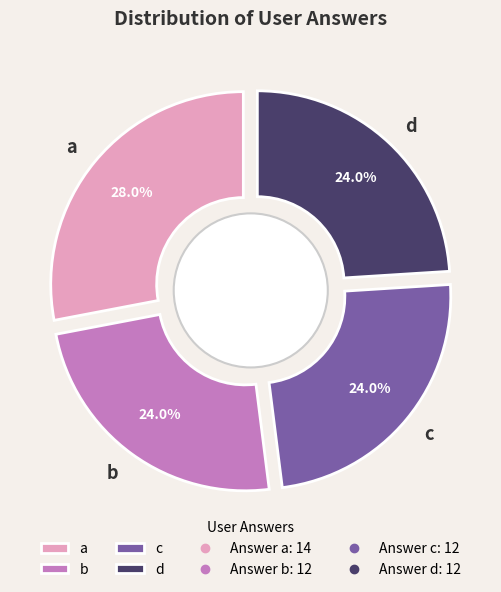

To the nearest percent, what portion does a represent?

28%